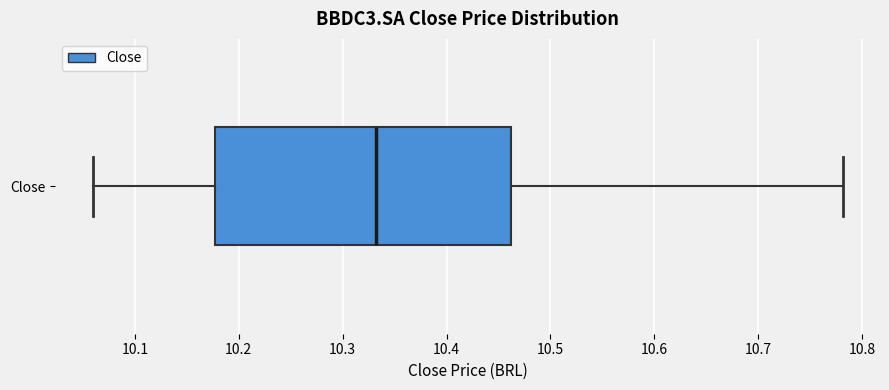

Read this box plot against the x-axis: the position of the median line, the range covered by the box, and the ends of both whiskers. The values are not printed on the chart, so give them approximately, as read against the axis.

median 10.33, box 10.18 to 10.46, whiskers 10.06 to 10.78